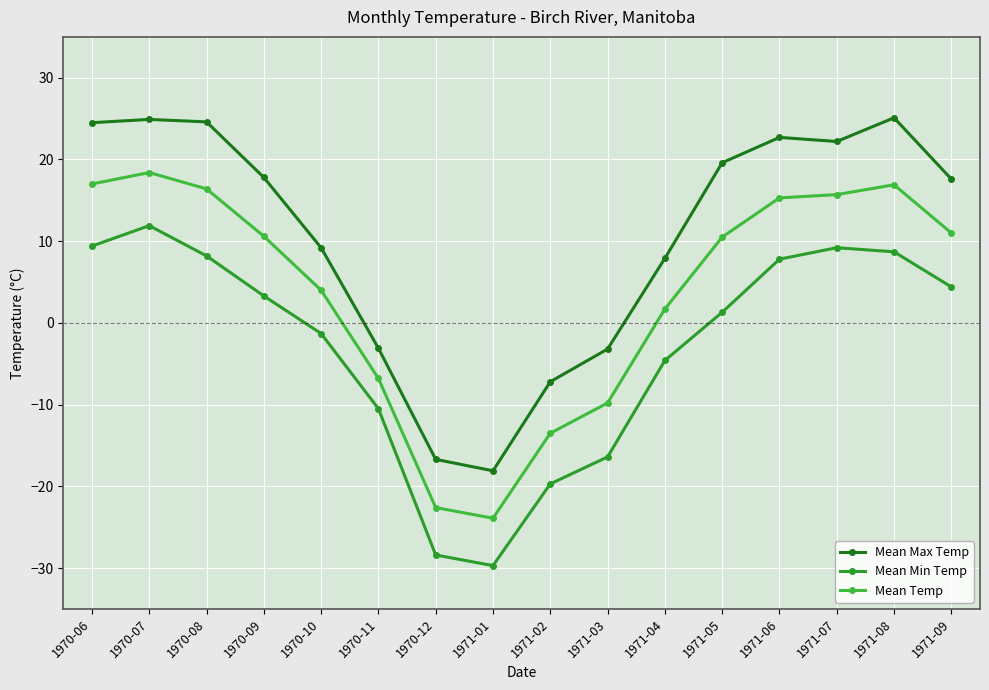

Count the number of data series in this chart.

3